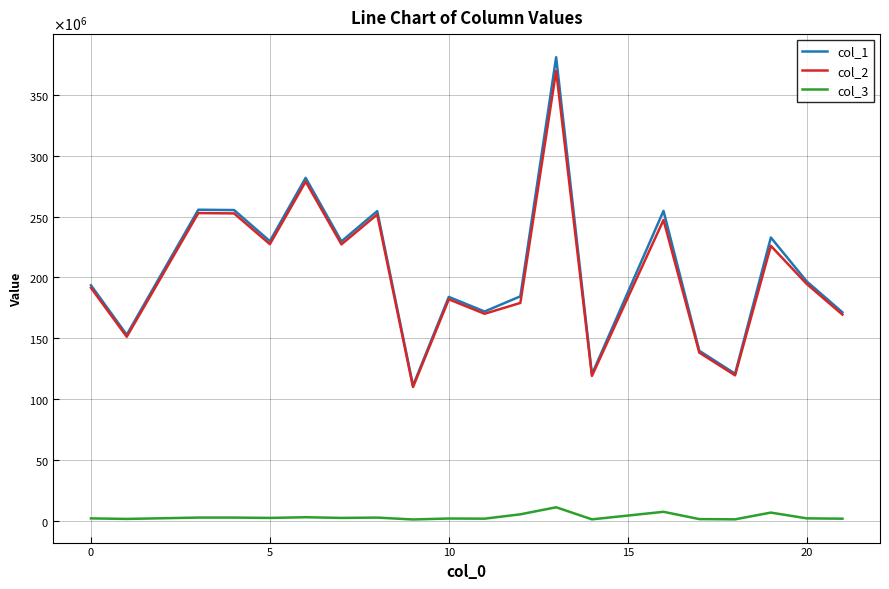

True or false: col_3 has more than 1 interior local peaks.

True